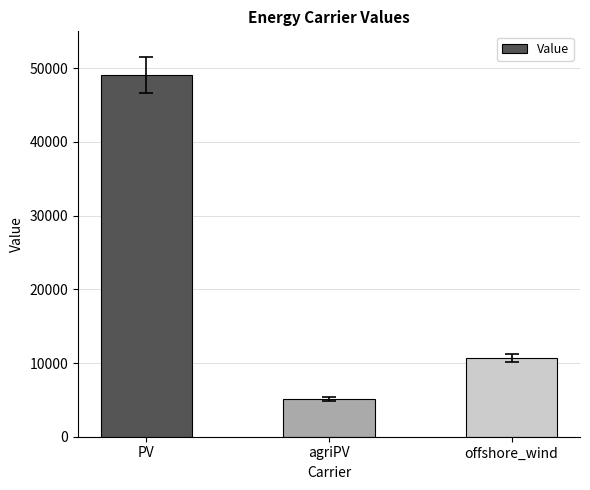

What is the sum of the values at agriPV and offshore_wind?

15744.4